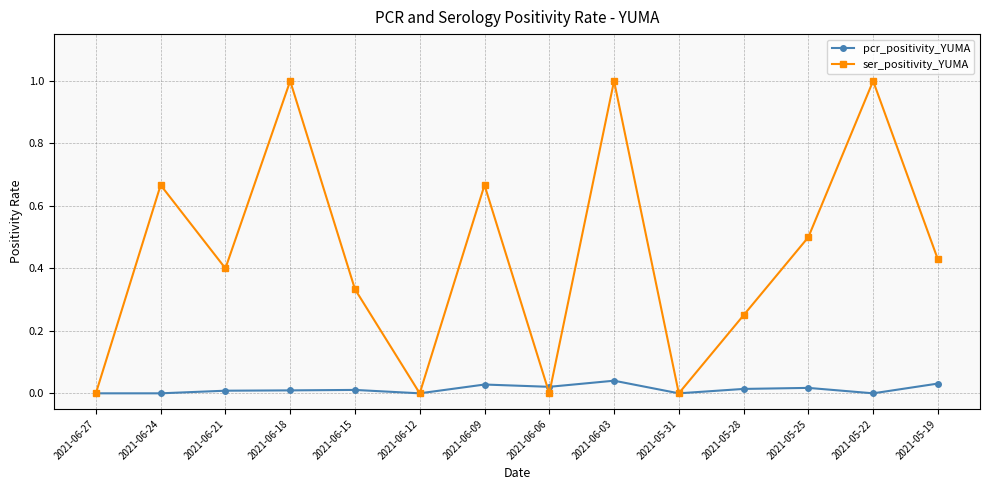

What is the difference between the second highest and minimum values in the ser_positivity_YUMA series?

1.0